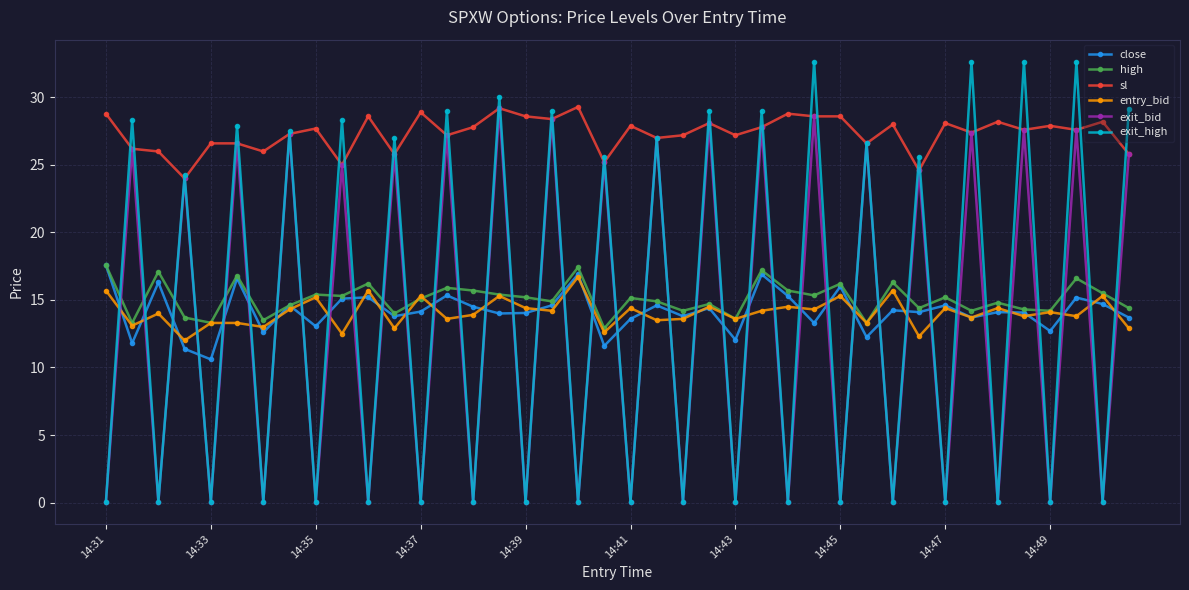

What is the highest value of the sl series?

29.3